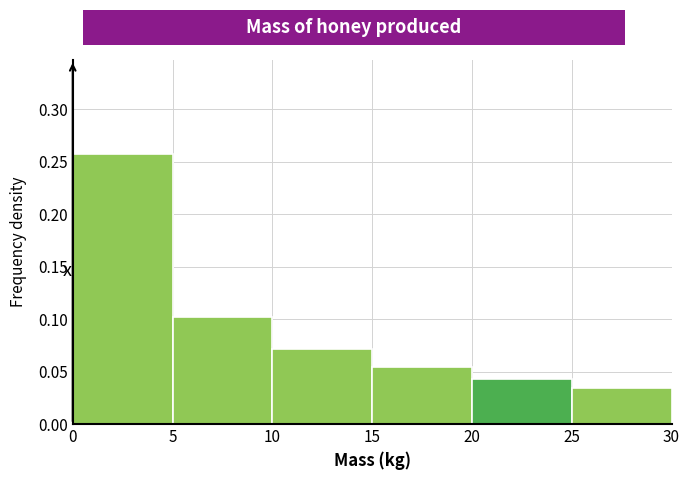

Reading left to right, list every bar in this chart as the range it spans on the x-axis followed by its height. The values are not printed on the chart, so give them approximately, as read against the axis.

0 to 5: 0.255
5 to 10: 0.100
10 to 15: 0.070
15 to 20: 0.055
20 to 25: 0.045
25 to 30: 0.035